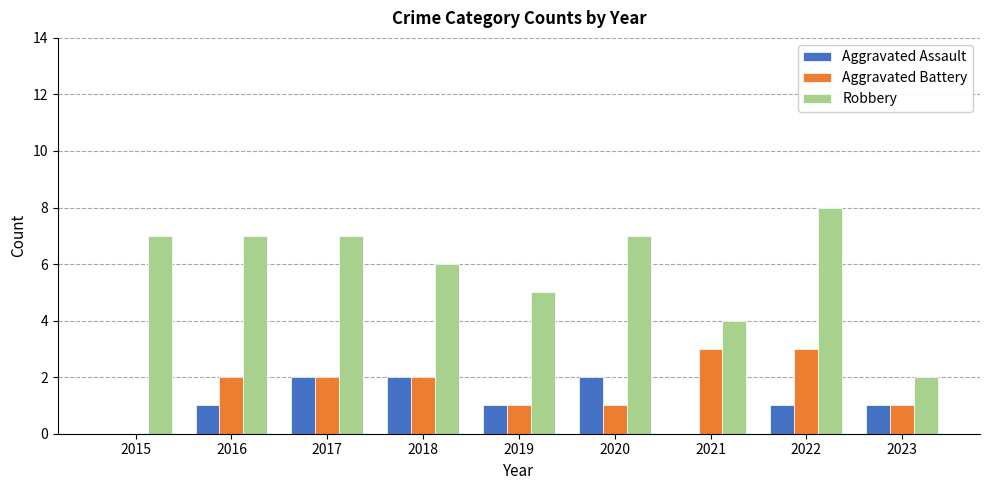

The Robbery series shows 8 at 2018. True or false?

False